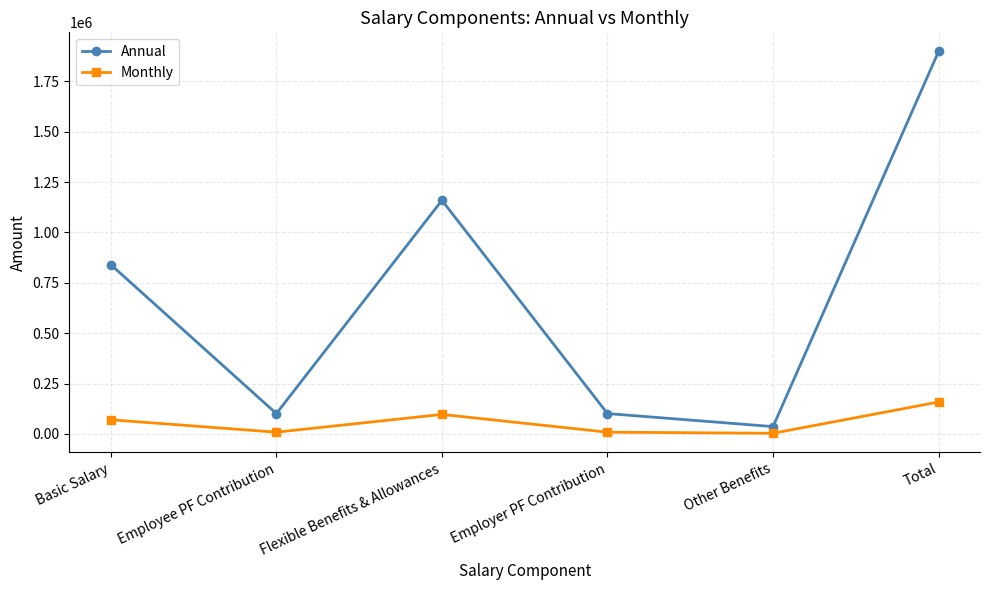

Between Basic Salary and Flexible Benefits & Allowances, which series saw the biggest shift?

Annual